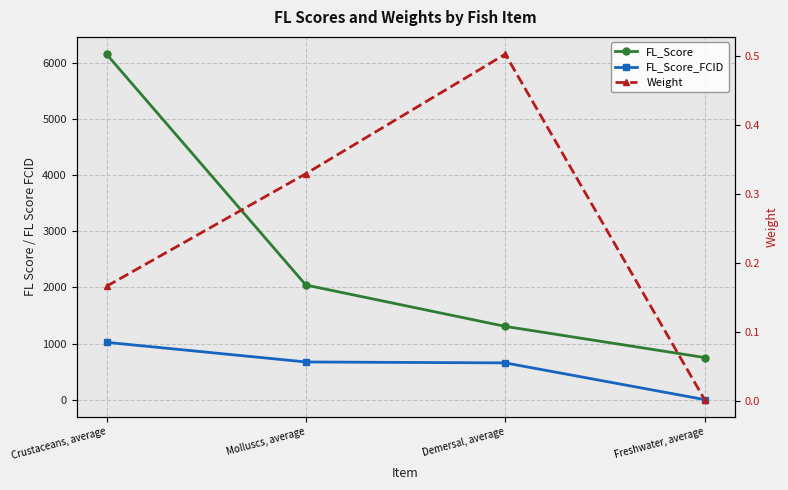

Rank the series by their maximum value, from highest to lowest.

FL_Score, FL_Score_FCID, Weight